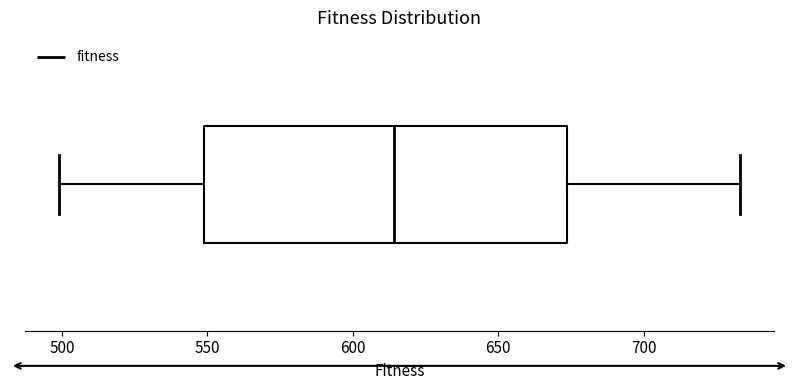

Read this box plot against the x-axis: the position of the median line, the range covered by the box, and the ends of both whiskers. The values are not printed on the chart, so give them approximately, as read against the axis.

median 615, box 550 to 675, whiskers 500 to 735